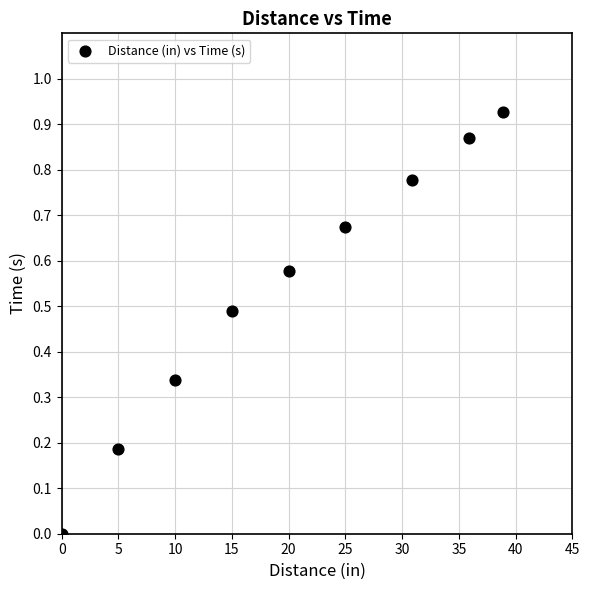

What is the range of X values (max minus min)?

38.9